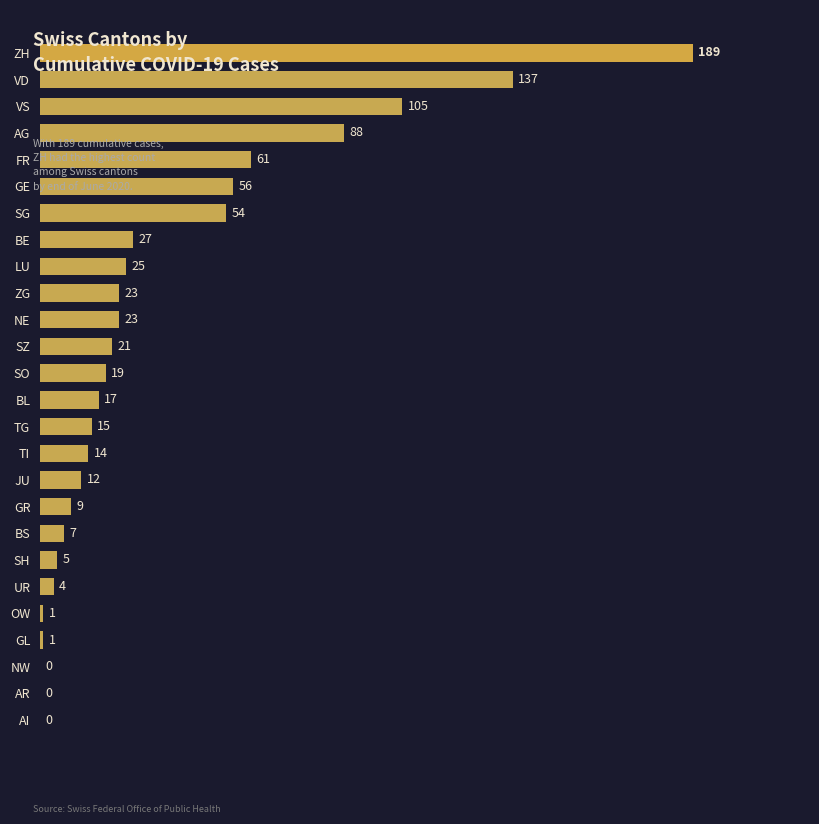

What is the average value?

35